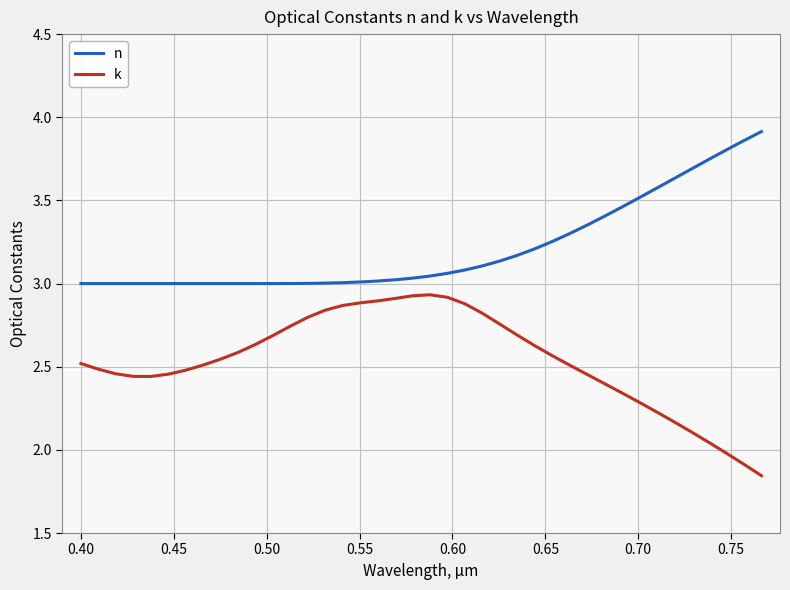

True or false: k and n cross at least once.

False